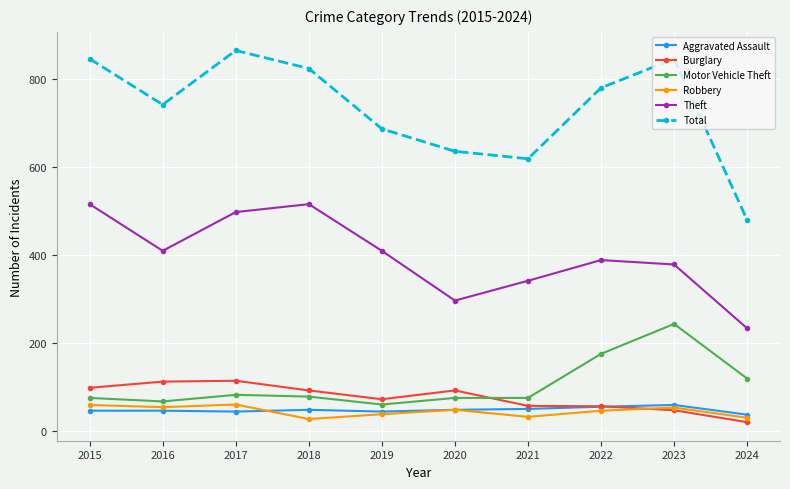

At which label is Total closest to 671?

2019